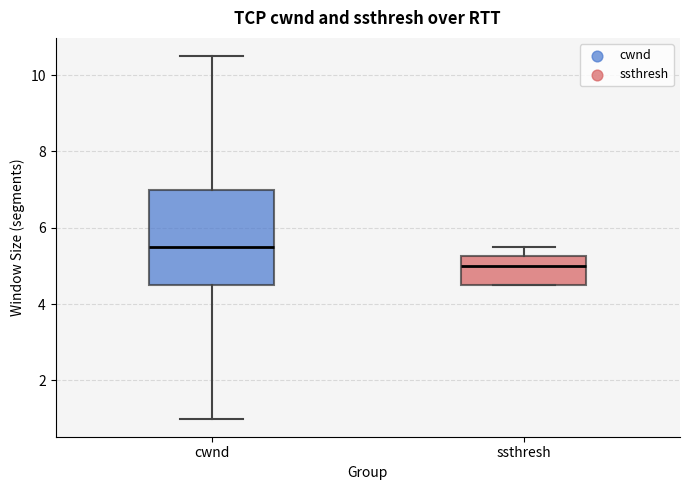

Which box is the tallest, from its lower edge to its upper edge?

cwnd